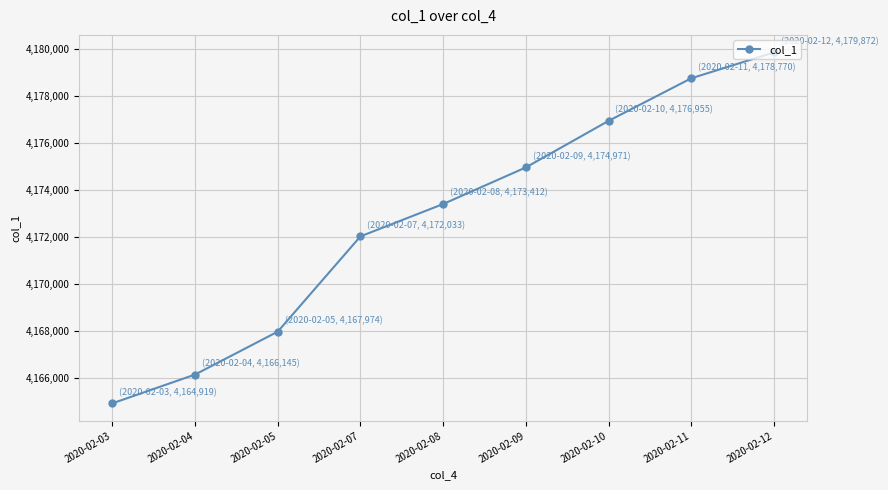

How many series are shown in this chart?

1